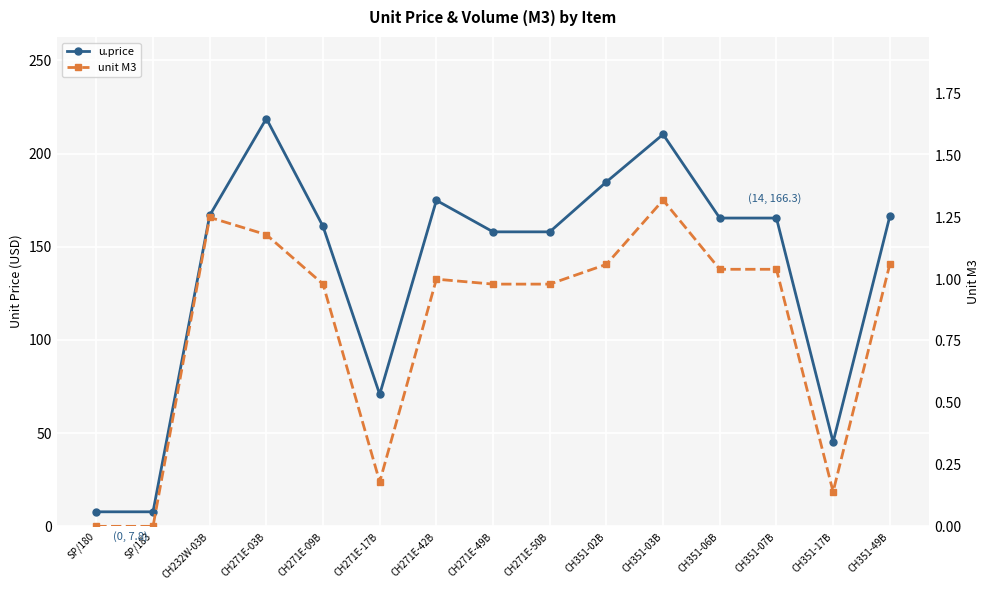

At which category does the chart reach its peak across all series?

CH271E-03B